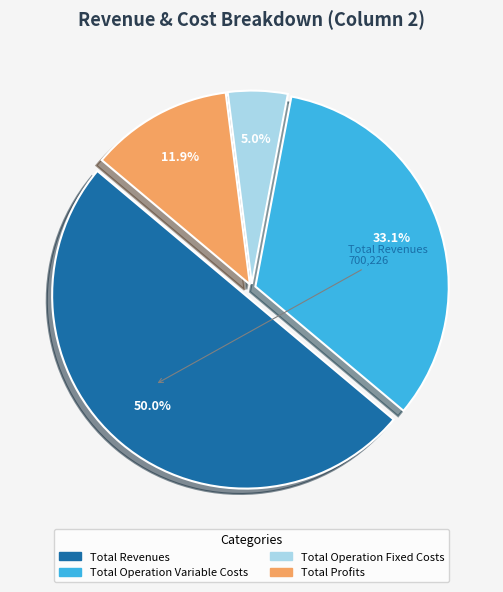

To the nearest percent, what is the difference between the largest and smallest slice percentages?

45%